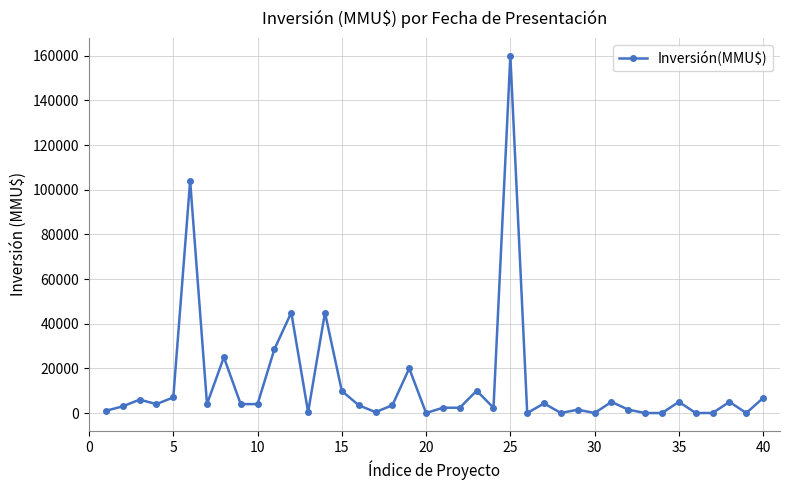

What is the greatest value displayed?

160000